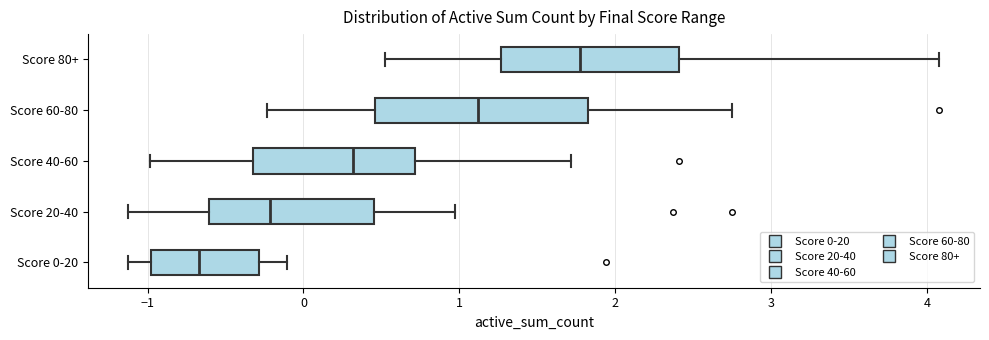

Where does the median line of the box for Score 0-20 sit on the x-axis? The values are not printed on the chart, so give them approximately, as read against the axis.

-0.7